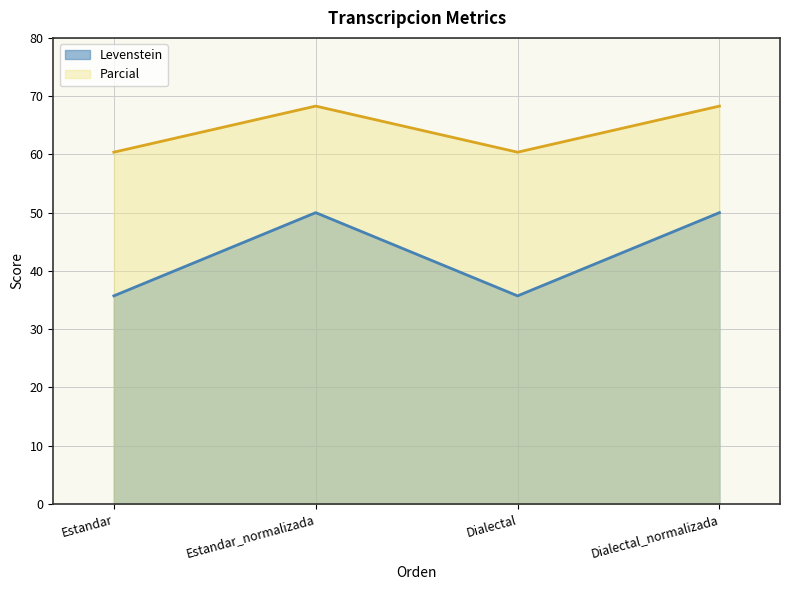

List the series in order of their overall mean, lowest first.

Levenstein, Parcial